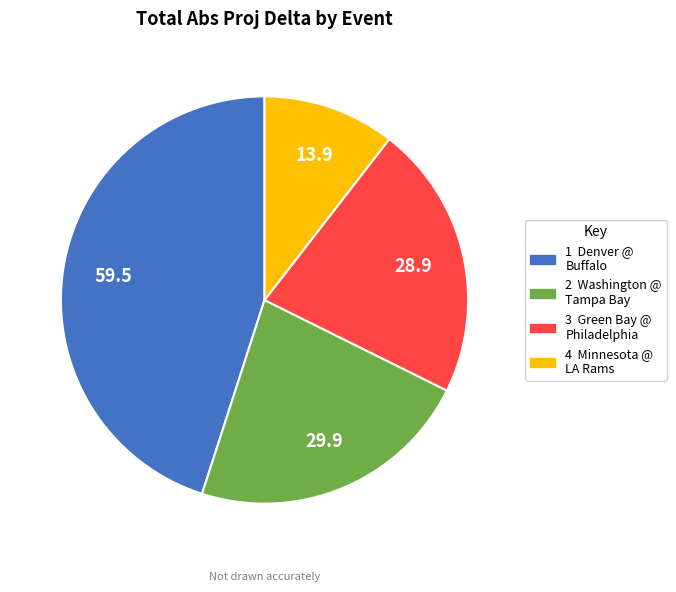

Is there any slice that represents more than half of the pie?

No